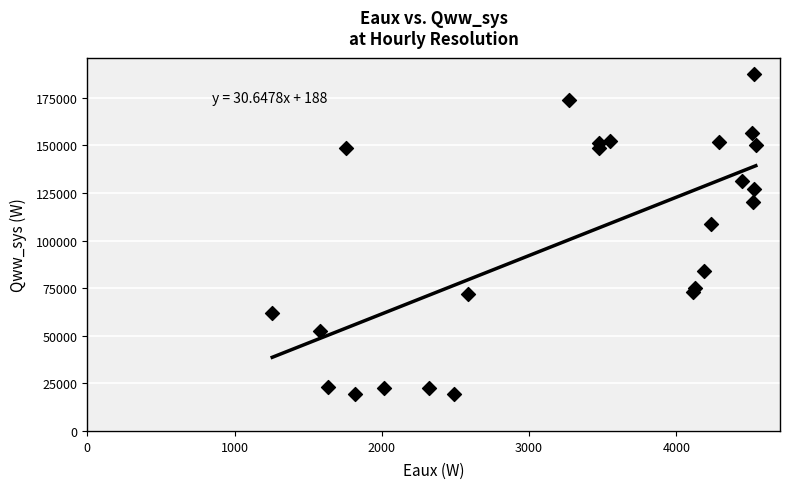

What Y value in the scatter plot is closest to 103414?

108875.5